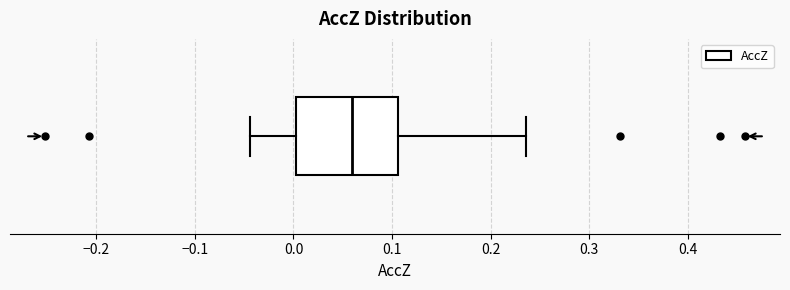

Transcribe this box plot: give where the median line is, the range the box spans, and where the two whiskers end, as read against the x-axis. The values are not printed on the chart, so give them approximately, as read against the axis.

median 0.06, box 0.00 to 0.11, whiskers -0.04 to 0.24